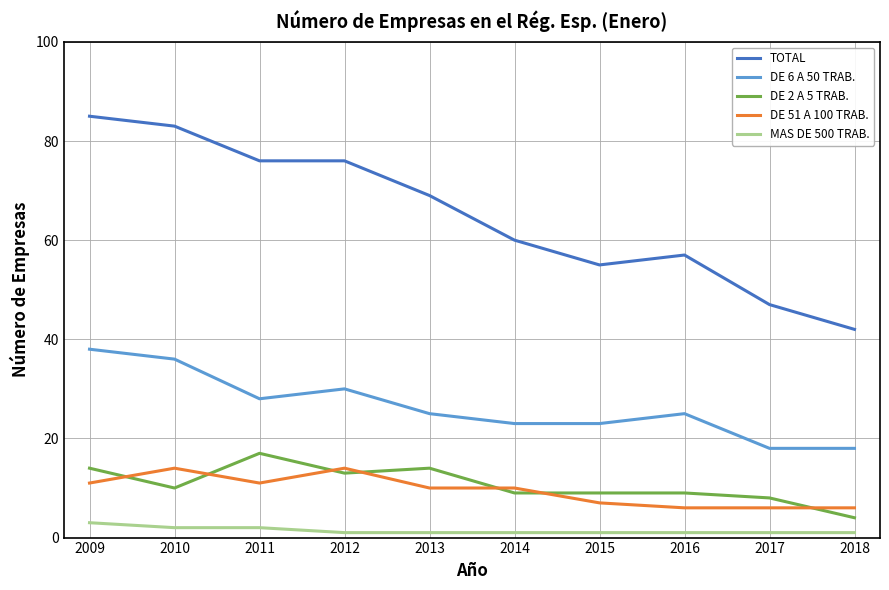

What value does the TOTAL series have at 2017?

47